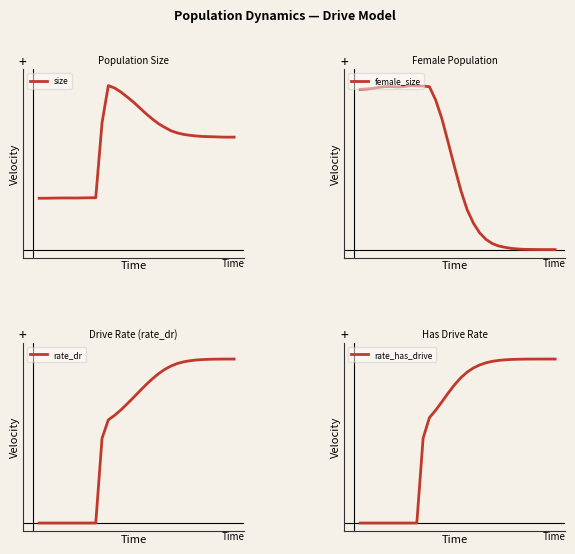

Rank the series by their maximum value, from lowest to highest.

rate_dr, rate_has_drive, female_size, size